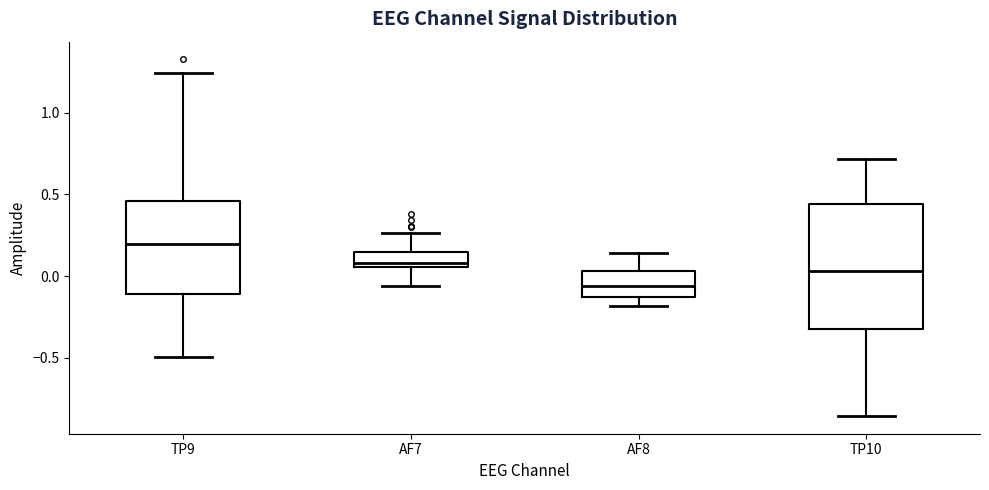

Where does the median line of the box for AF8 sit on the y-axis? The values are not printed on the chart, so give them approximately, as read against the axis.

-0.05